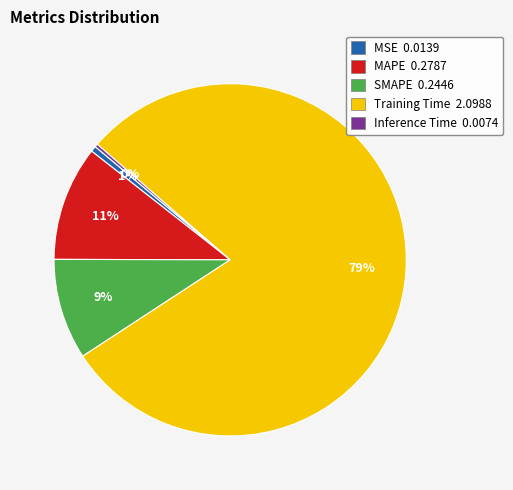

Between Training Time 2.0988 and MAPE 0.2787, which is larger?

Training Time 2.0988